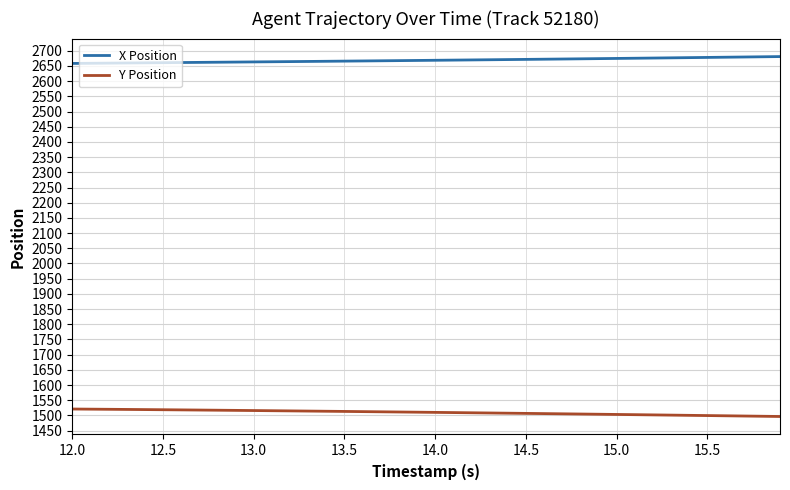

What are all the series names shown in the legend?

X Position, Y Position